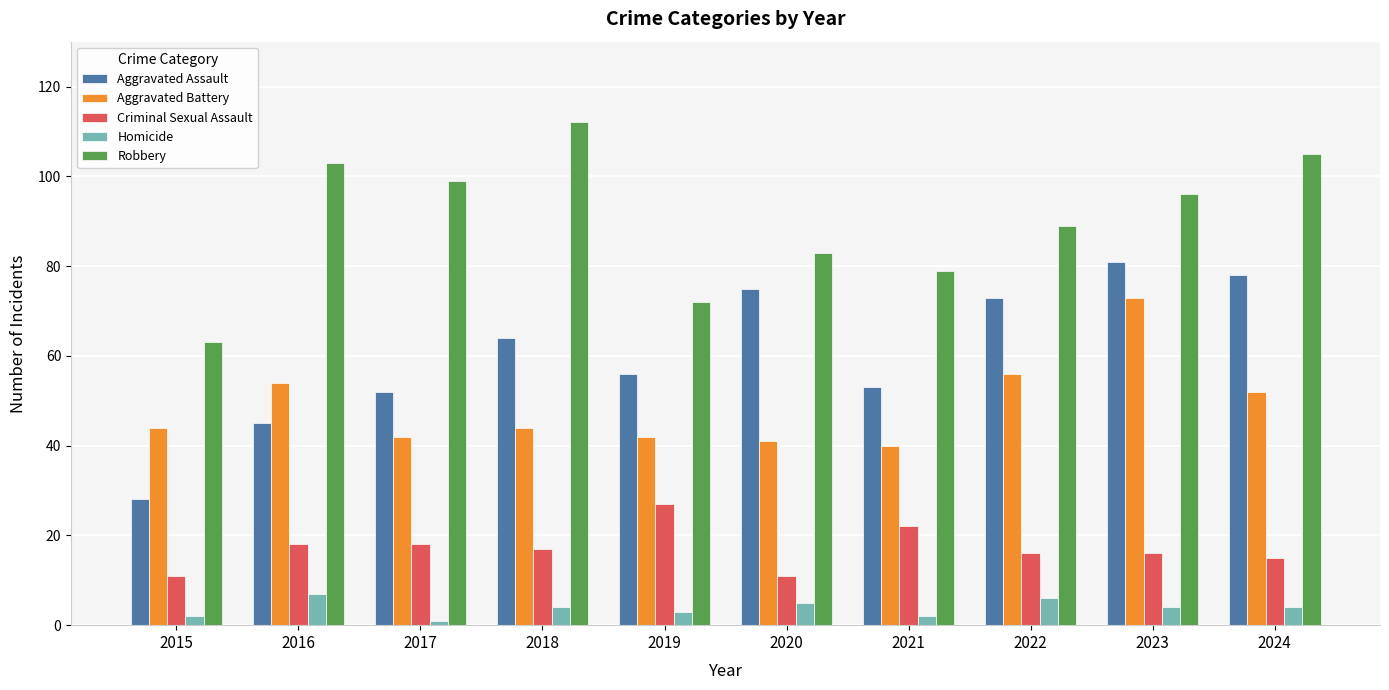

The value of Aggravated Battery at 2023 is 114. True or false?

False